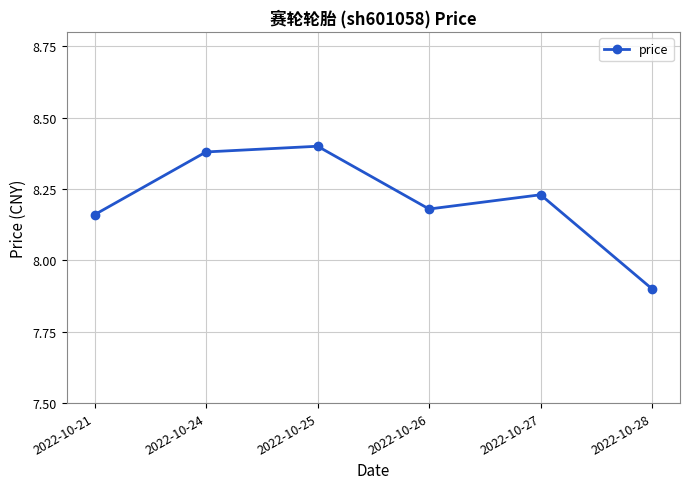

How many values are between 8 and 9?

5